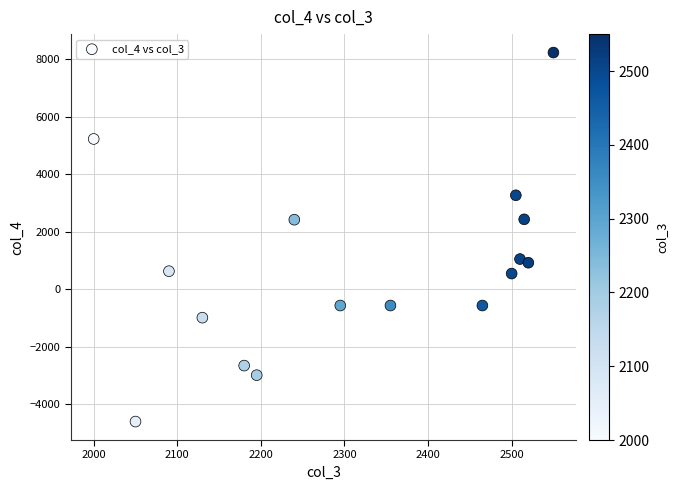

What is the range of X values (max minus min)?

550